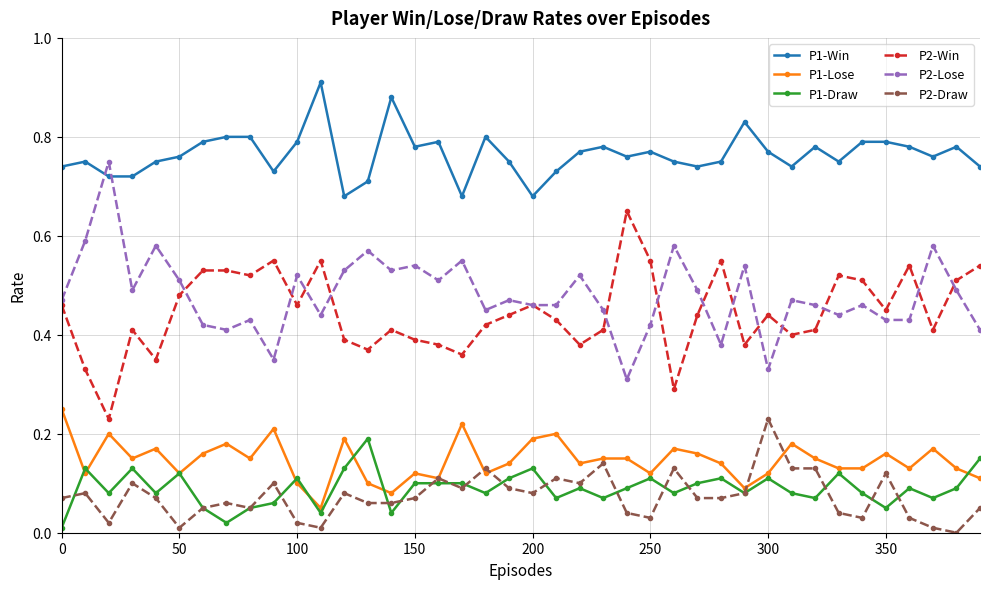

True or false: P1-Draw and P2-Win intersect in this chart.

False